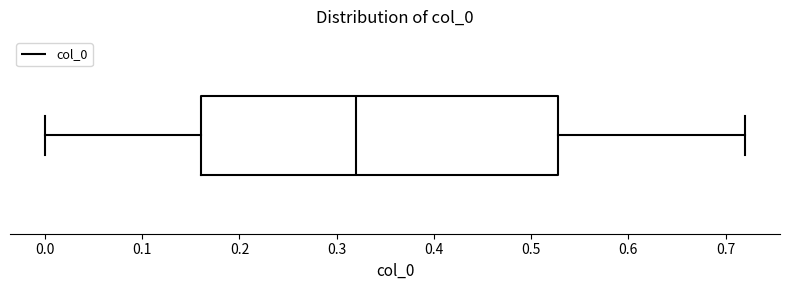

Where is the left edge of the box on the x-axis? The values are not printed on the chart, so give them approximately, as read against the axis.

0.16